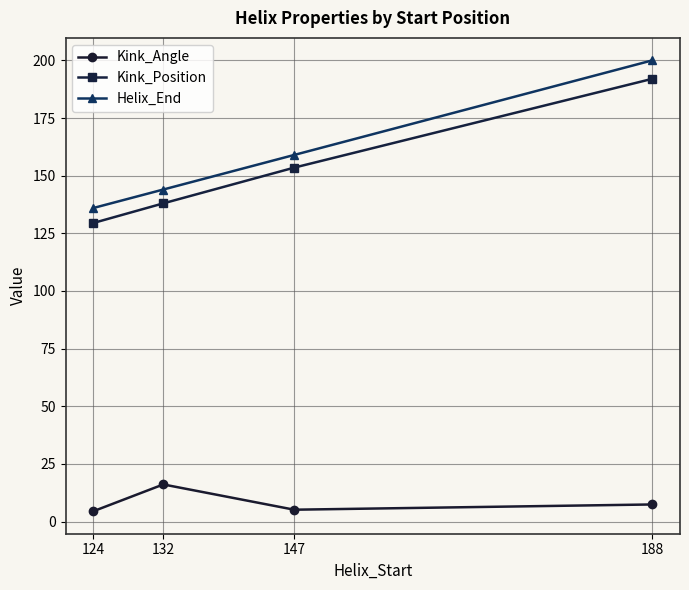

How many distinct data groups are displayed?

3